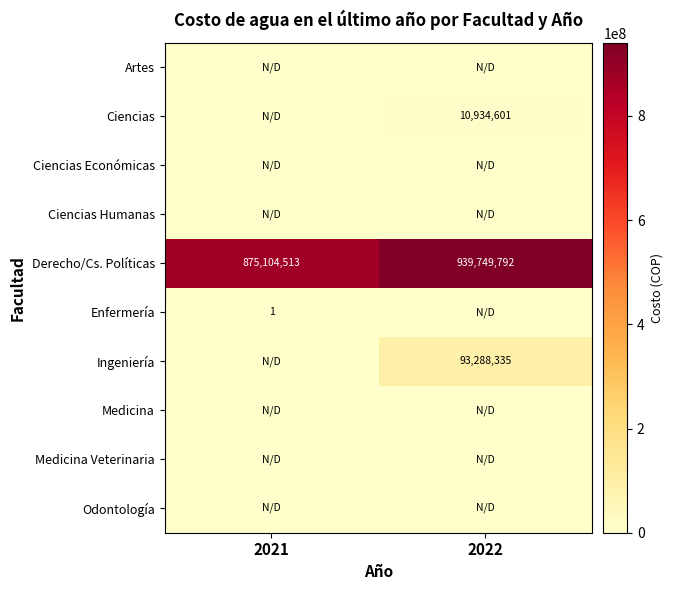

Which has a higher value, 2021 or 2022?

2021